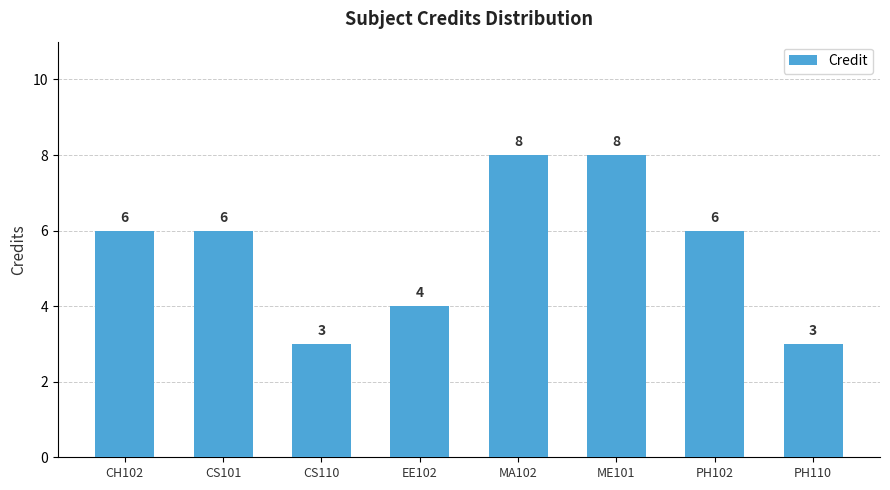

What is the smallest value displayed?

3